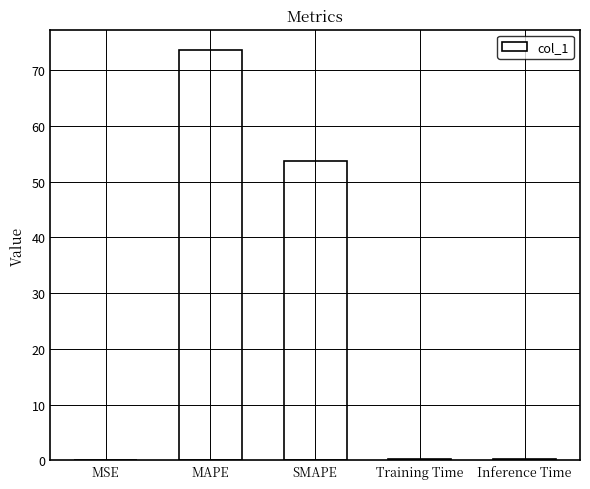

What is the difference between the values at Training Time and SMAPE?

53.5